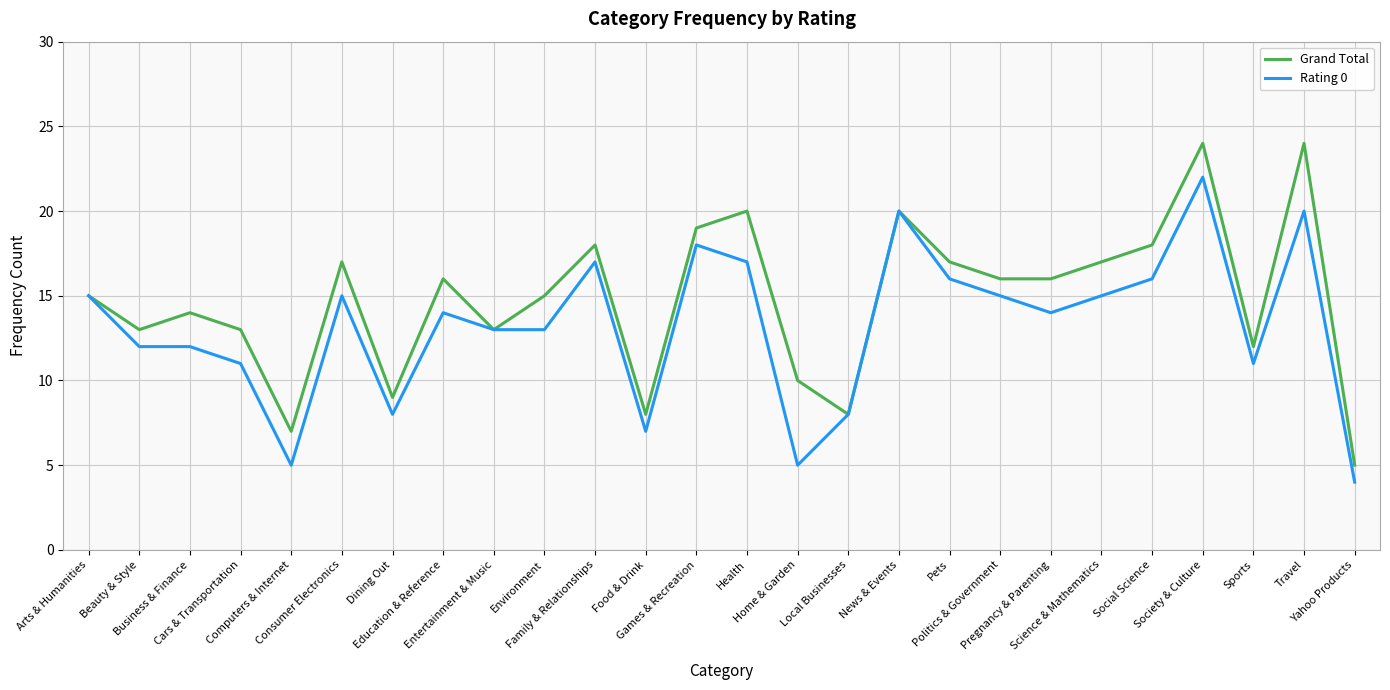

What are all the series names shown in the legend?

Grand Total, Rating 0